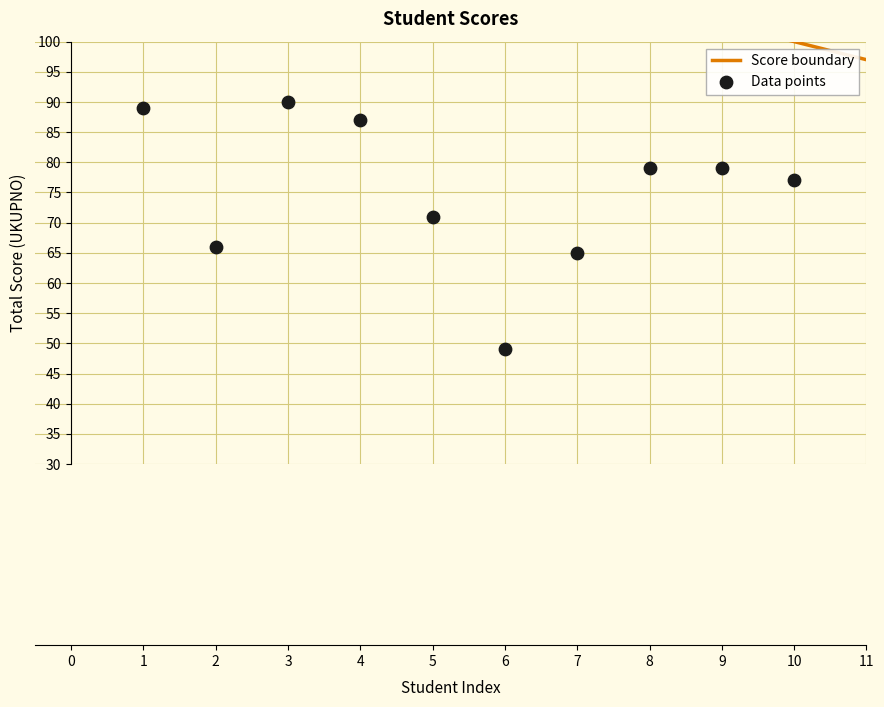

What is the range of Y values (max minus min)?

41